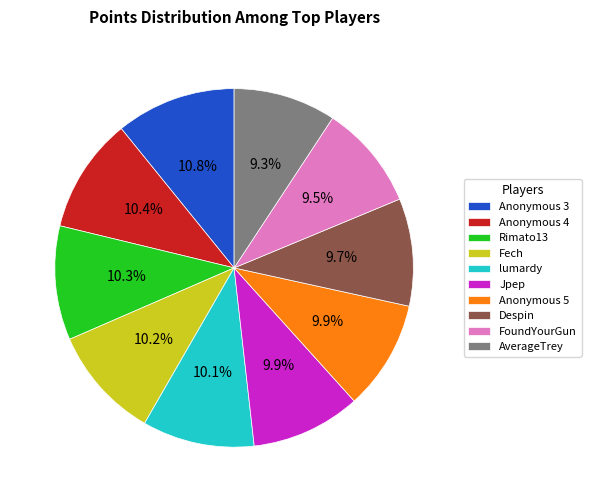

Does lumardy account for over 50% of the chart?

No